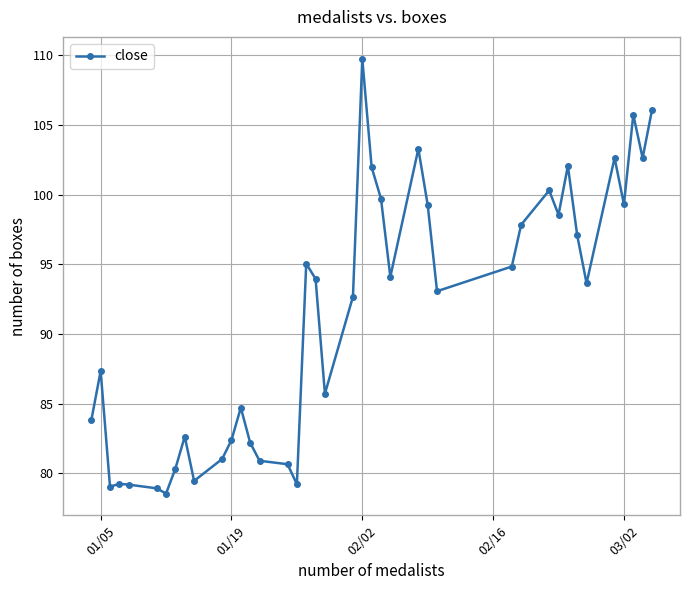

What is the value of the 17th point from the left?

79.2